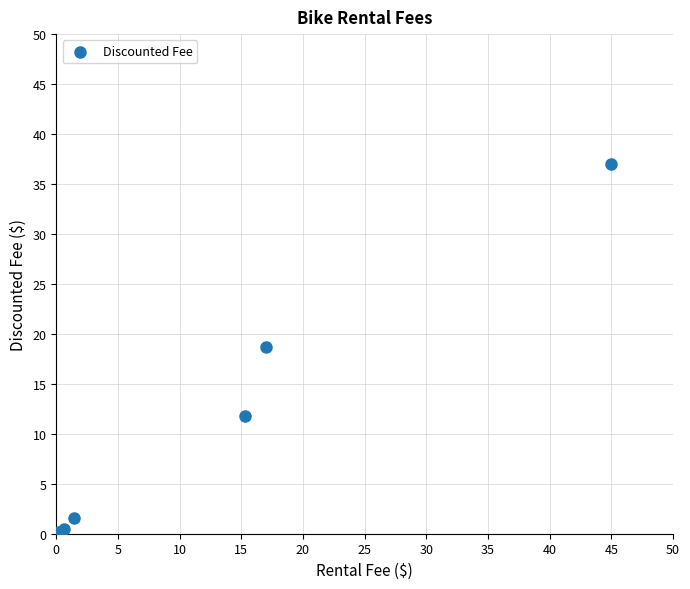

What Y value in the scatter plot is closest to 18?

18.7